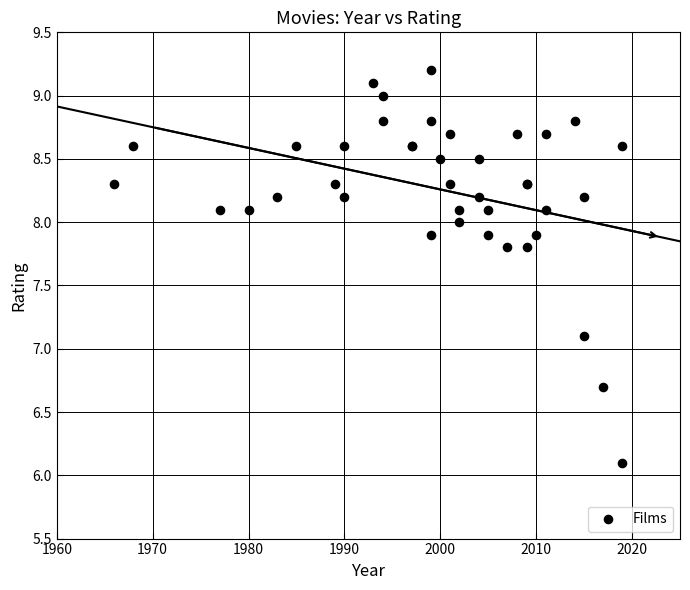

What Y value in the scatter plot is closest to 7?

7.1